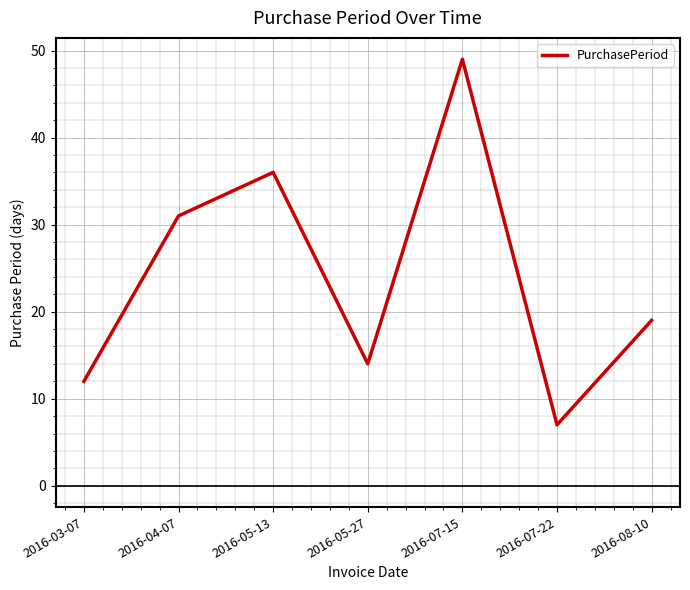

How many values are below 19?

3